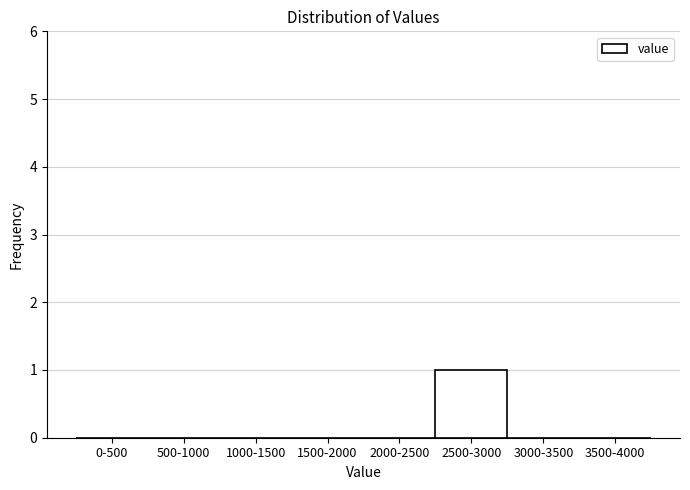

Reading left to right, transcribe all the data shown in this chart.

0-500=0	500-1000=0	1000-1500=0	1500-2000=0	2000-2500=0	2500-3000=1	3000-3500=0	3500-4000=0